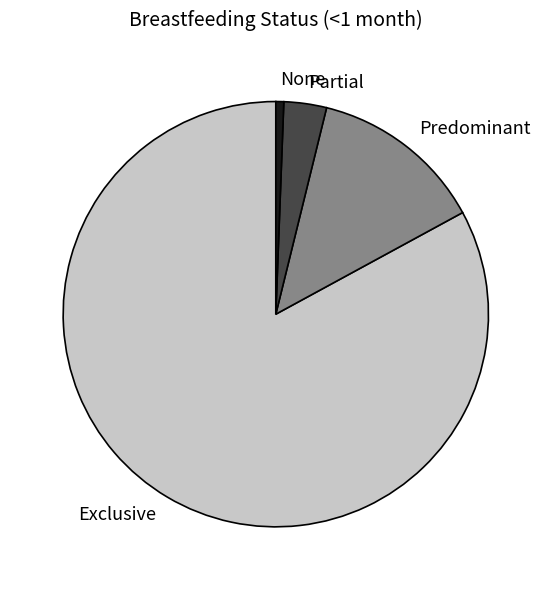

Count the number of slices in the pie.

4